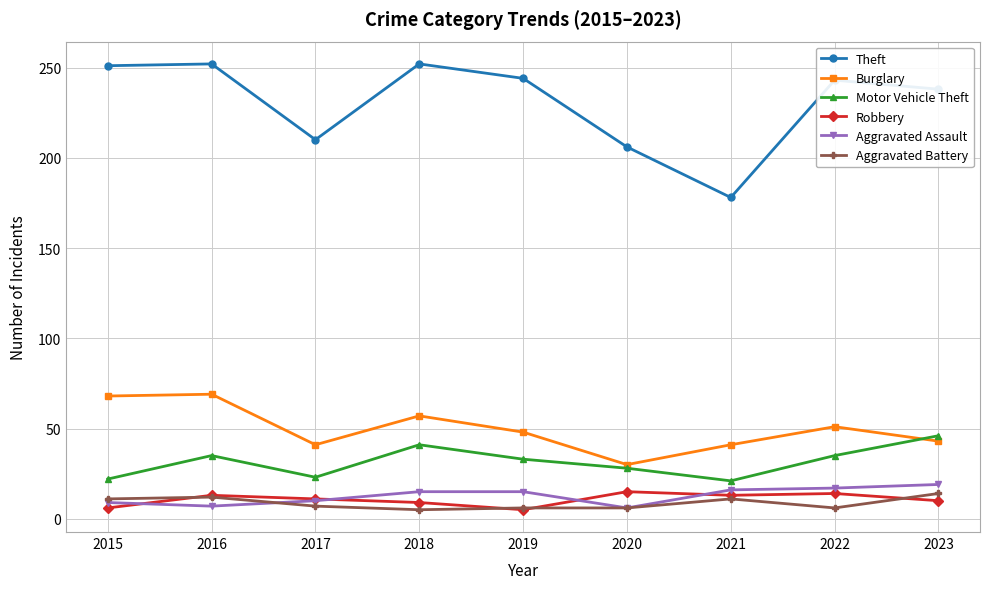

How many distinct data groups are displayed?

6